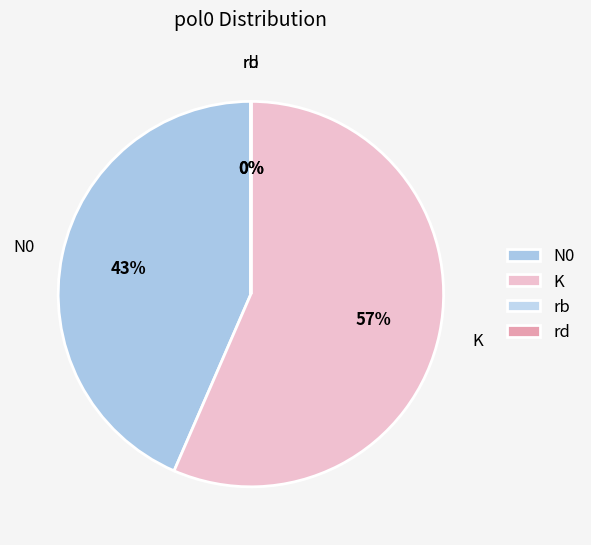

What percentage is the N0 slice, to the nearest percent?

43%